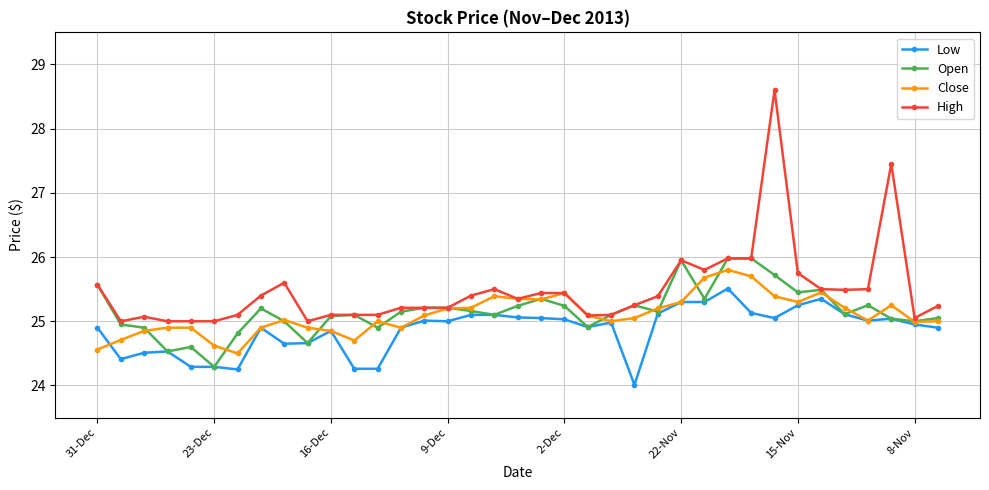

Which series has the largest total across all categories?

High